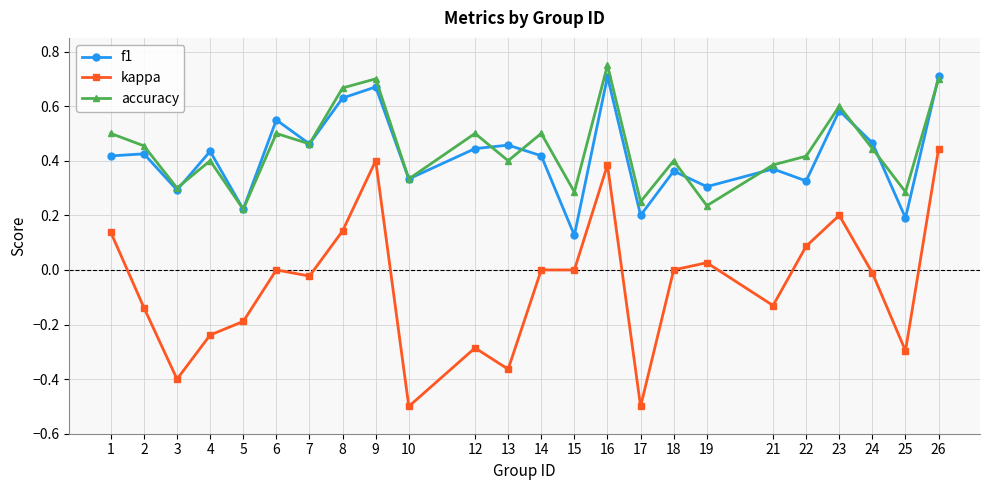

Does the chart display data point markers on the line(s)?

Yes